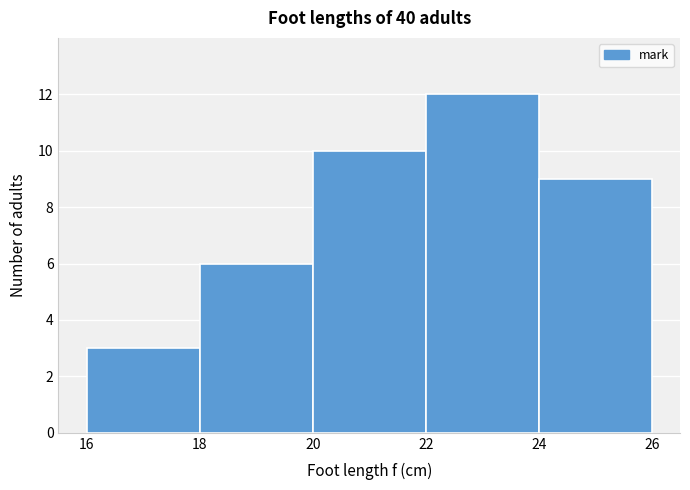

Reading left to right, list every bar in this chart as the range it spans on the x-axis followed by its height. The values are not printed on the chart, so give them approximately, as read against the axis.

16 to 18: 3
18 to 20: 6
20 to 22: 10
22 to 24: 12
24 to 26: 9